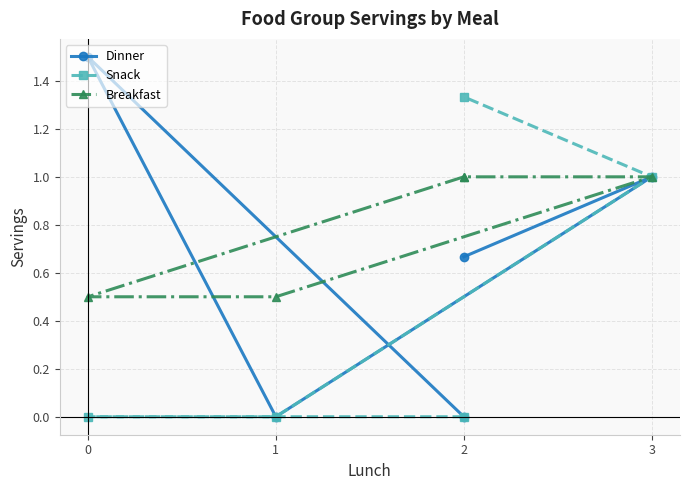

Count the Snack values in the range 0 to 1.

4